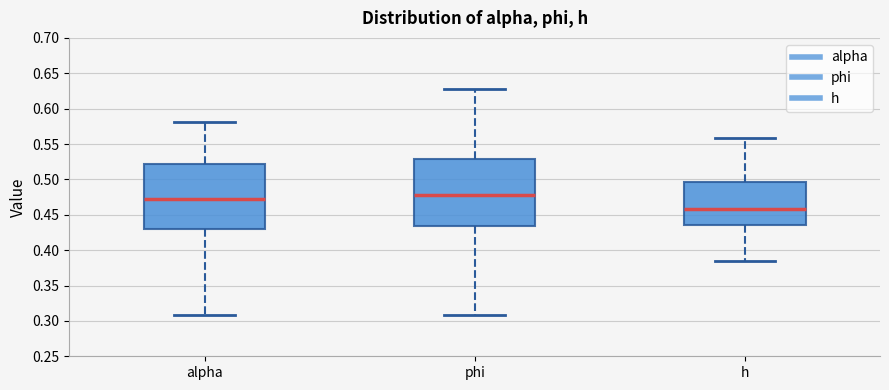

Which box's median line is the highest?

phi